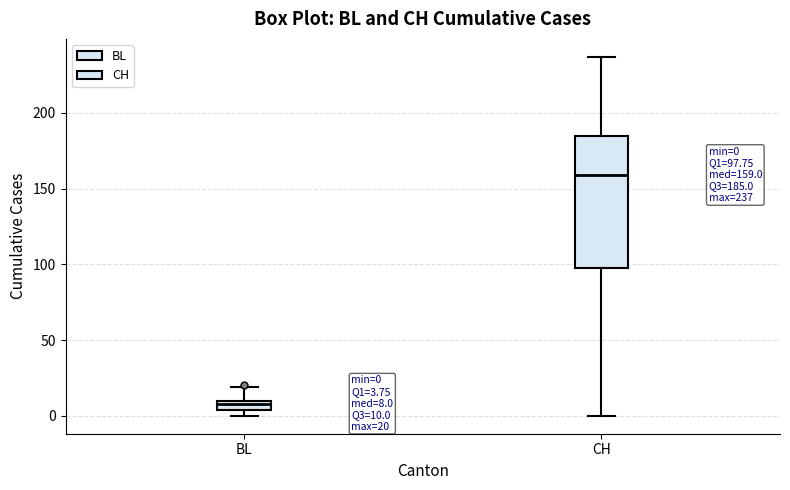

Which box's median line is the lowest?

BL